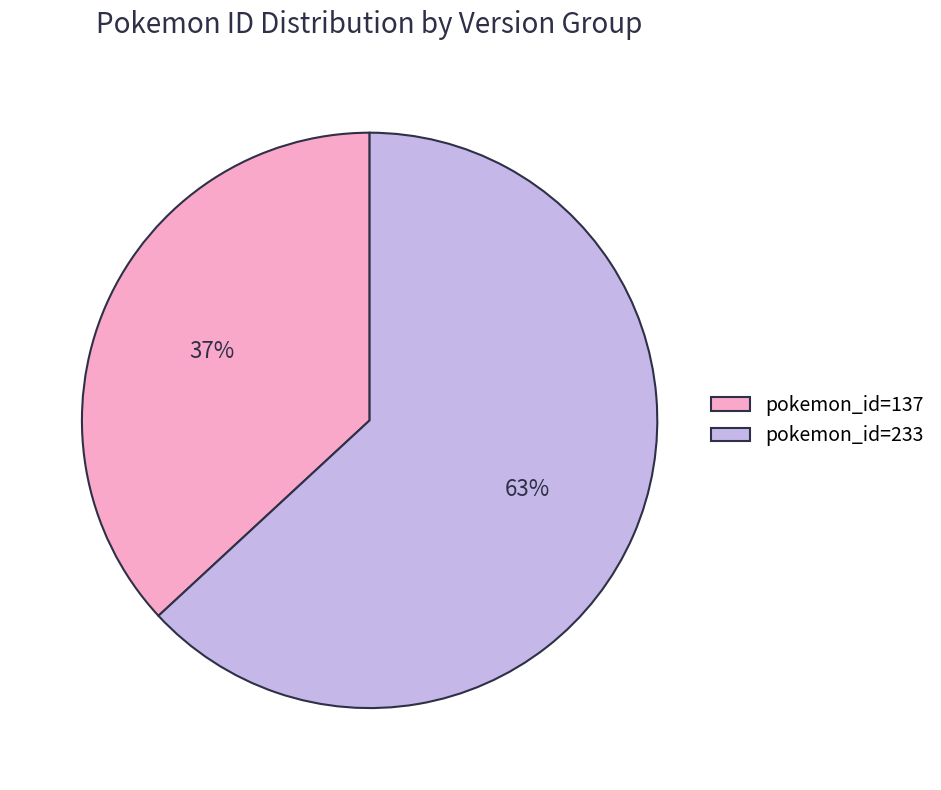

Rank the categories by value from highest to lowest.

pokemon_id=233, pokemon_id=137